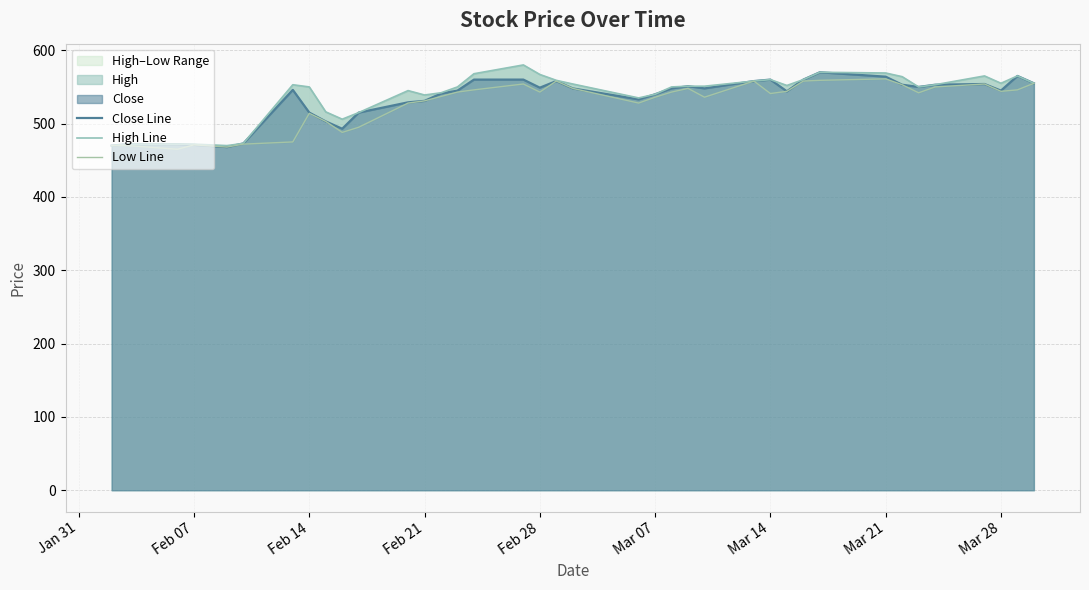

What is the lowest value of the Close Line series?

468